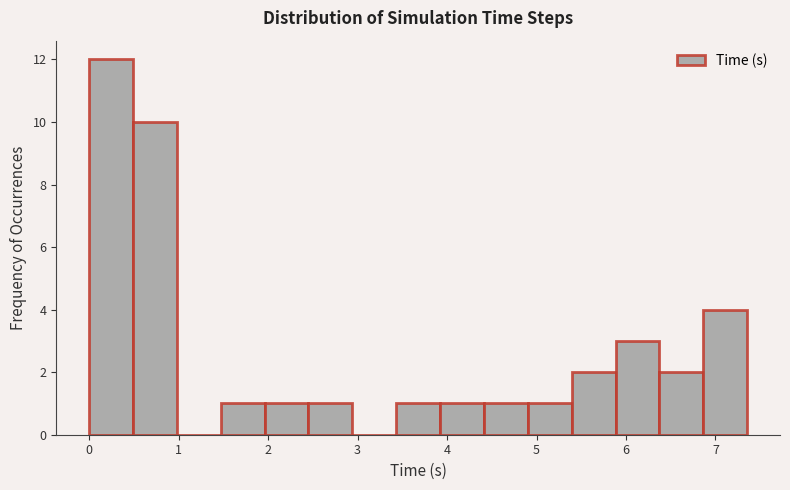

Over which range of the x-axis is the bar tallest?

0.0 to 0.5